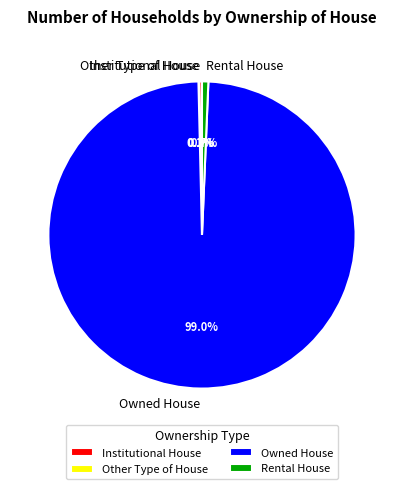

The Institutional House slice represents 0% of the pie. True or false?

True